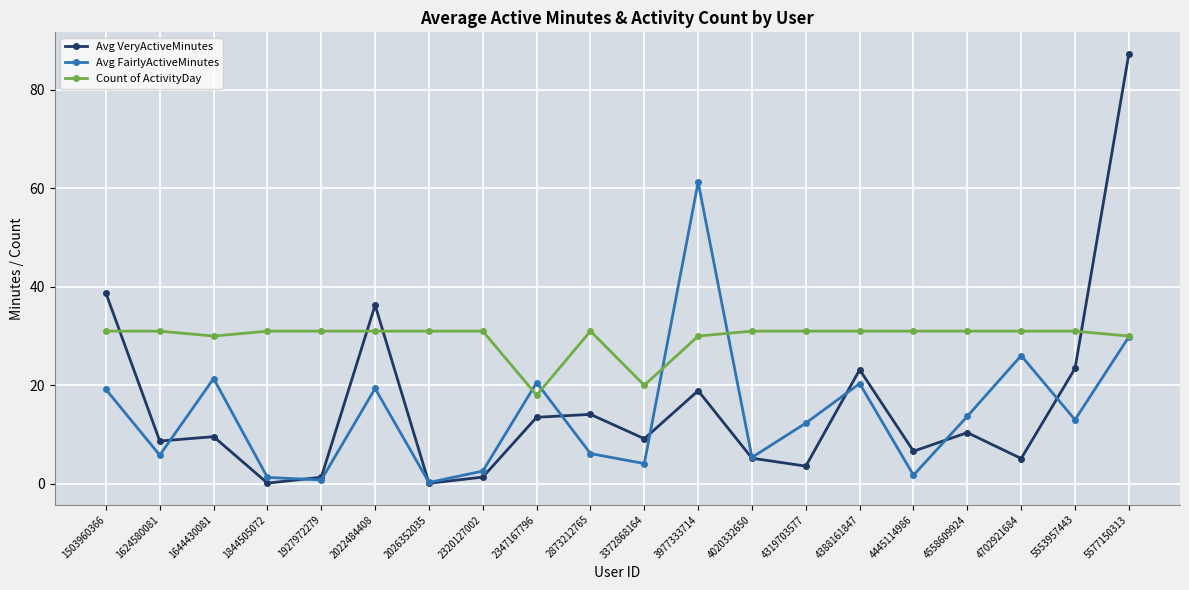

What is the total value across all series at 1927972279?

33.1